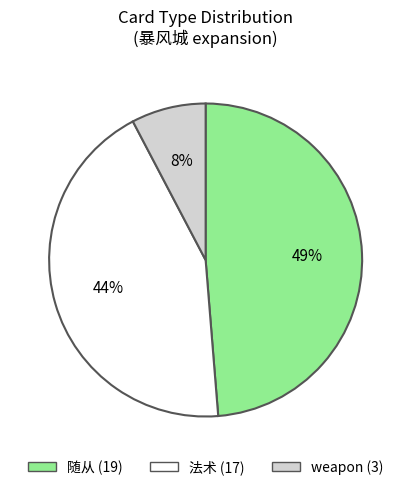

To the nearest percent, what is the difference between the largest and smallest slice percentages?

41%